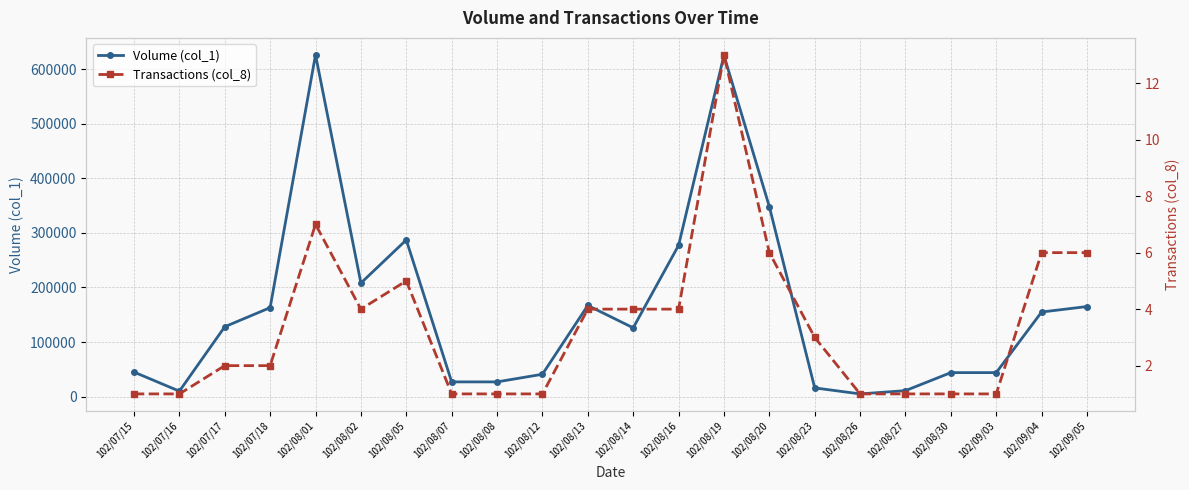

What position from the right is 102/08/12?

13